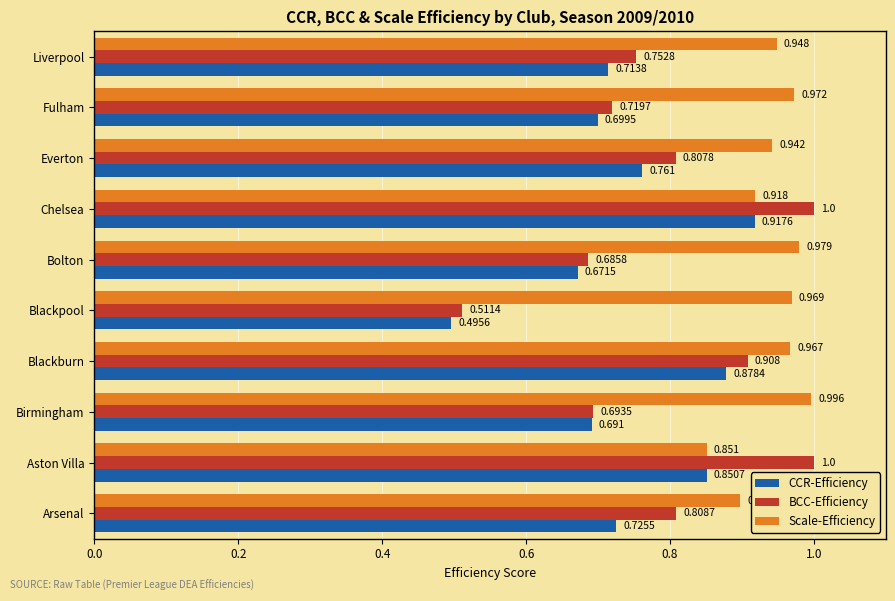

At which label is BCC-Efficiency closest to 0?

Blackpool